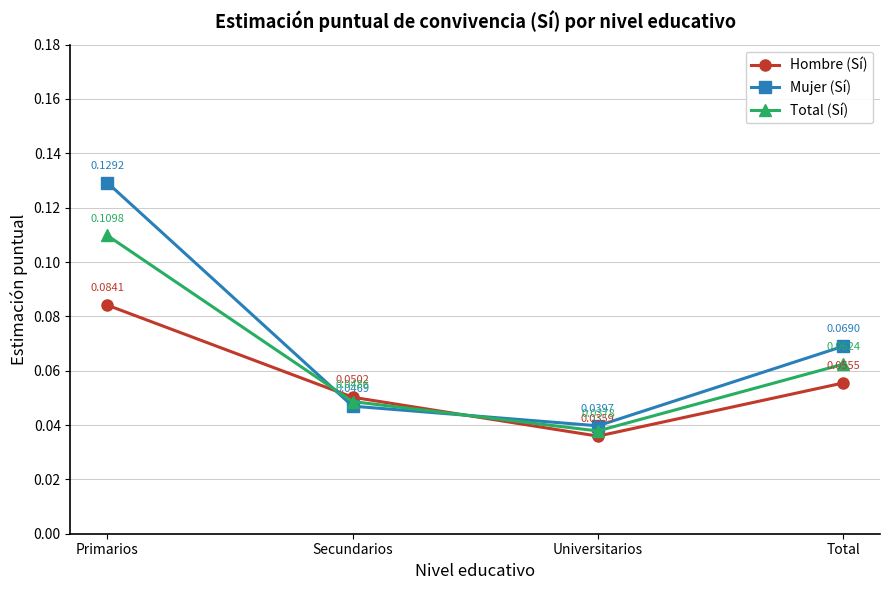

Rank the categories by Total (Sí) value from highest to lowest.

Primarios, Total, Secundarios, Universitarios